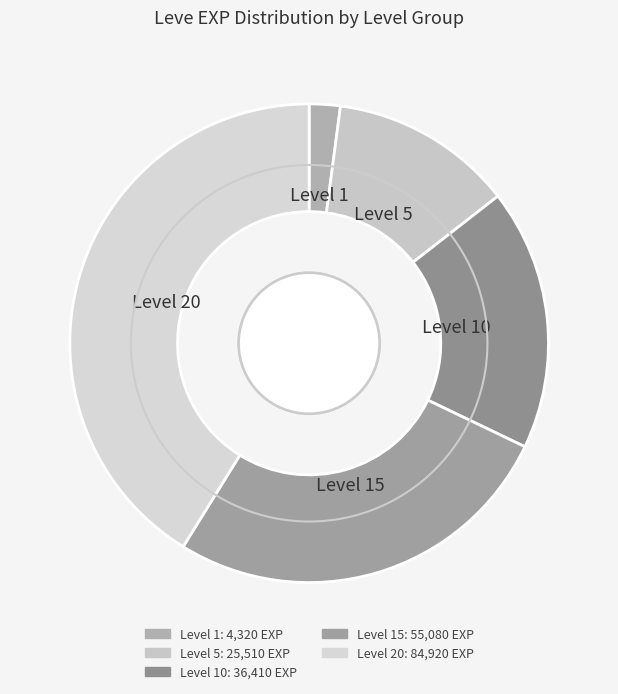

How many segments does this pie chart have?

5